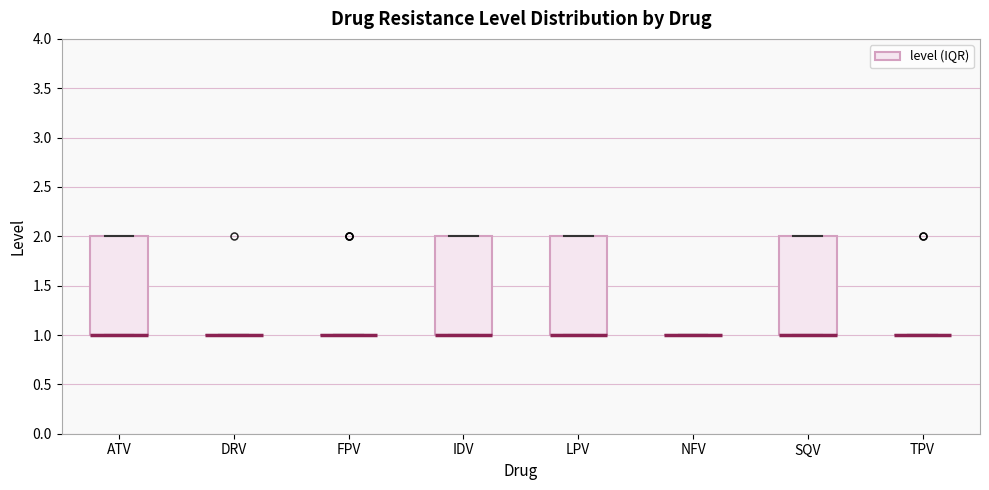

Reading left to right, read every box against the y-axis: the position of its median line, the range the box covers, and the ends of its whiskers. The values are not printed on the chart, so give them approximately, as read against the axis.

ATV: median 1 (drawn on the box's lower edge), box 1 to 2, whiskers 1 to 2
DRV: box collapsed to a line at 1, whiskers 1 to 1
FPV: box collapsed to a line at 1, whiskers 1 to 1
IDV: median 1 (drawn on the box's lower edge), box 1 to 2, whiskers 1 to 2
LPV: median 1 (drawn on the box's lower edge), box 1 to 2, whiskers 1 to 2
NFV: box collapsed to a line at 1, whiskers 1 to 1
SQV: median 1 (drawn on the box's lower edge), box 1 to 2, whiskers 1 to 2
TPV: box collapsed to a line at 1, whiskers 1 to 1